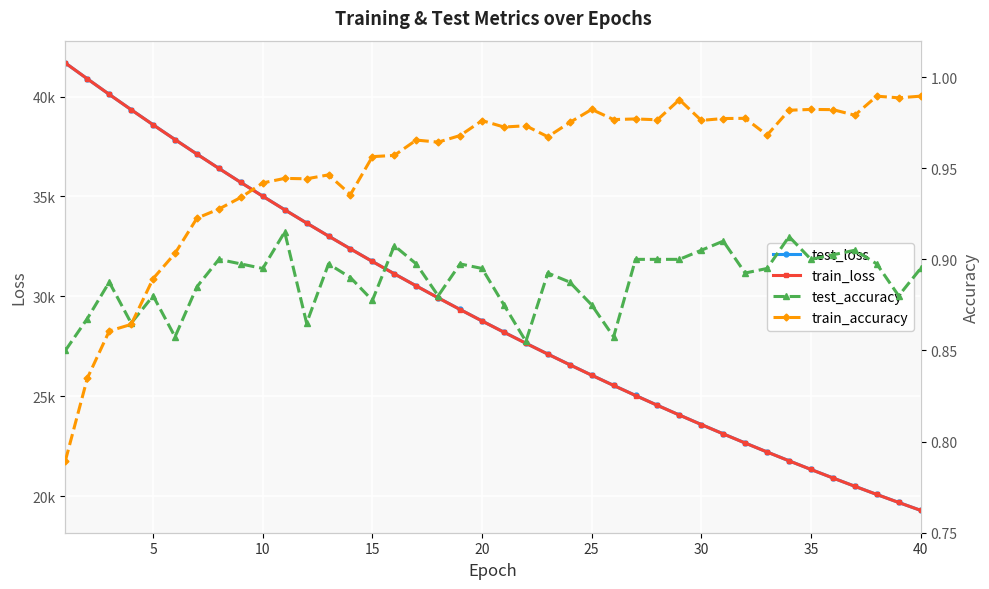

The train_accuracy series shows 1.4 at 36. True or false?

False